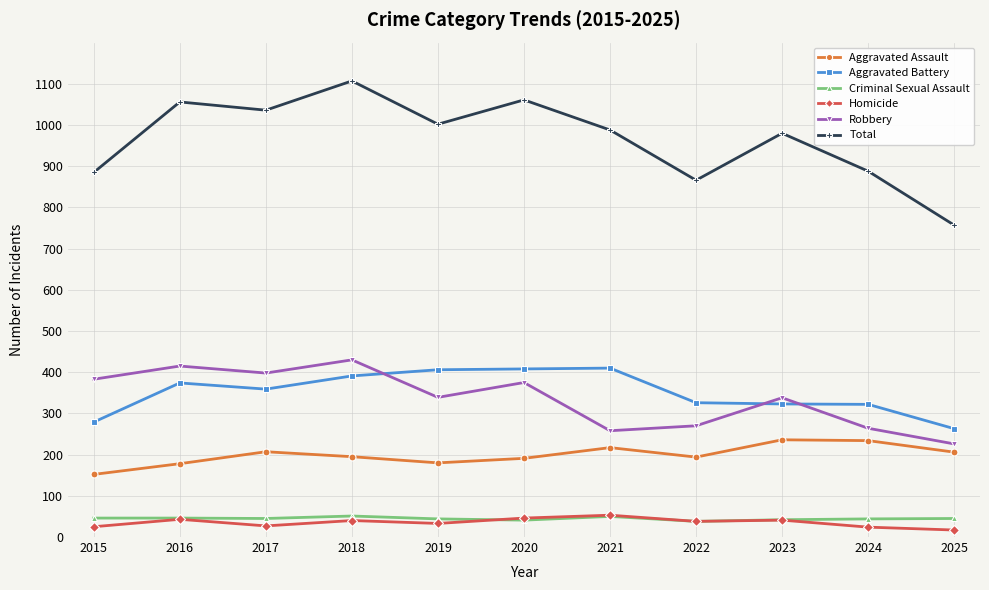

How many data points does each series have?

11